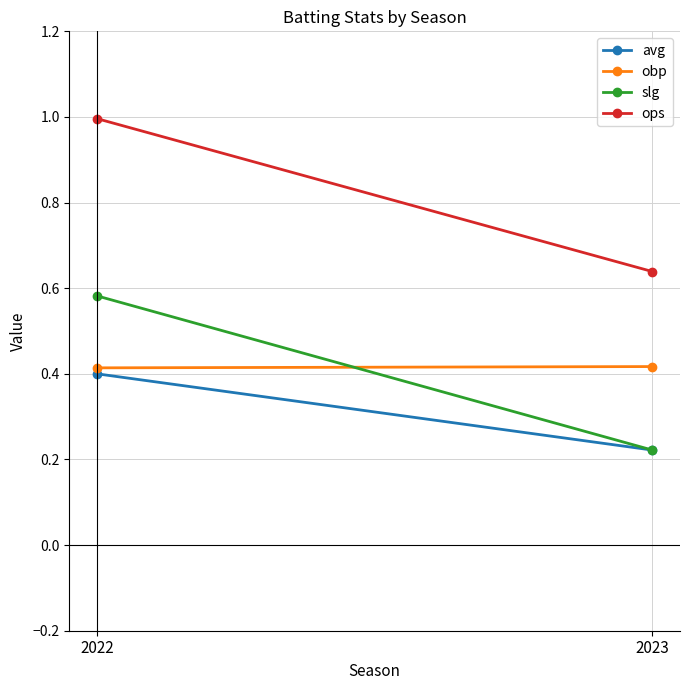

Read the avg value at 2023.

0.2